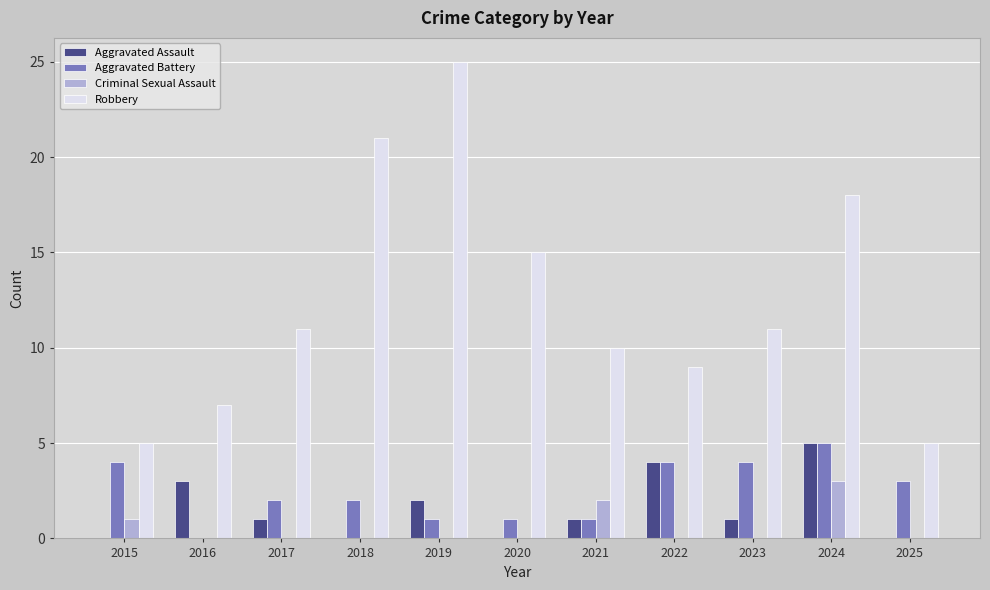

What is the sum of all Criminal Sexual Assault values?

6